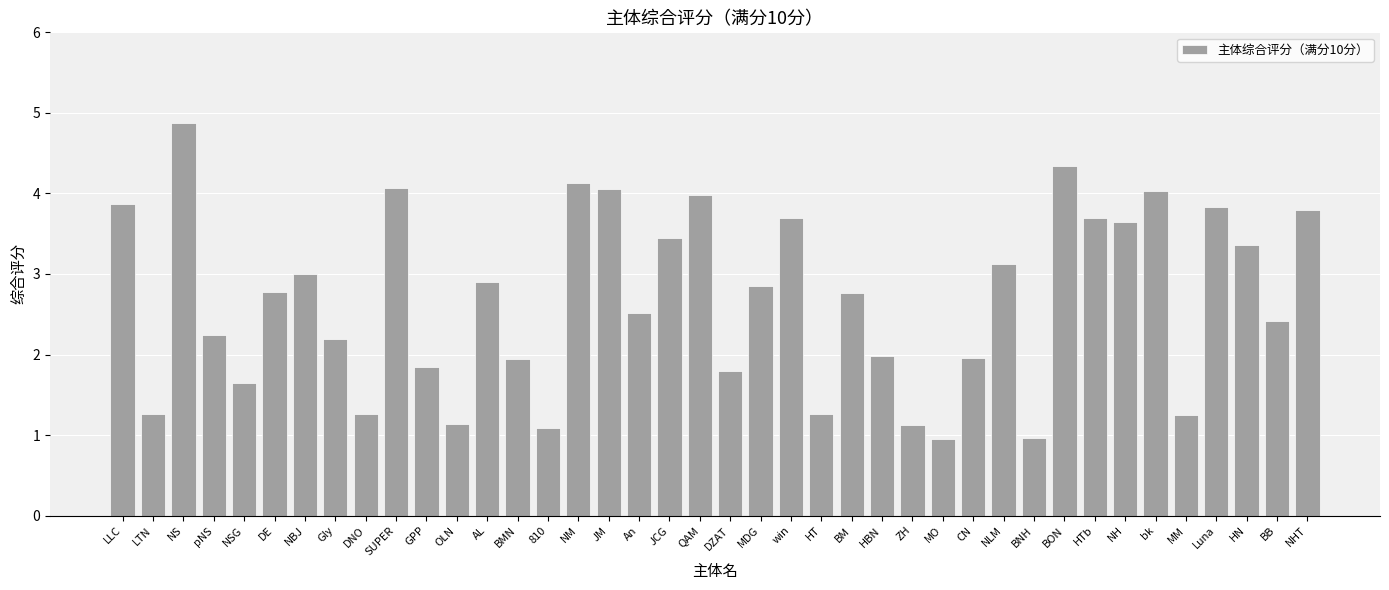

Is it true that the value at NHT is 6.8?

False